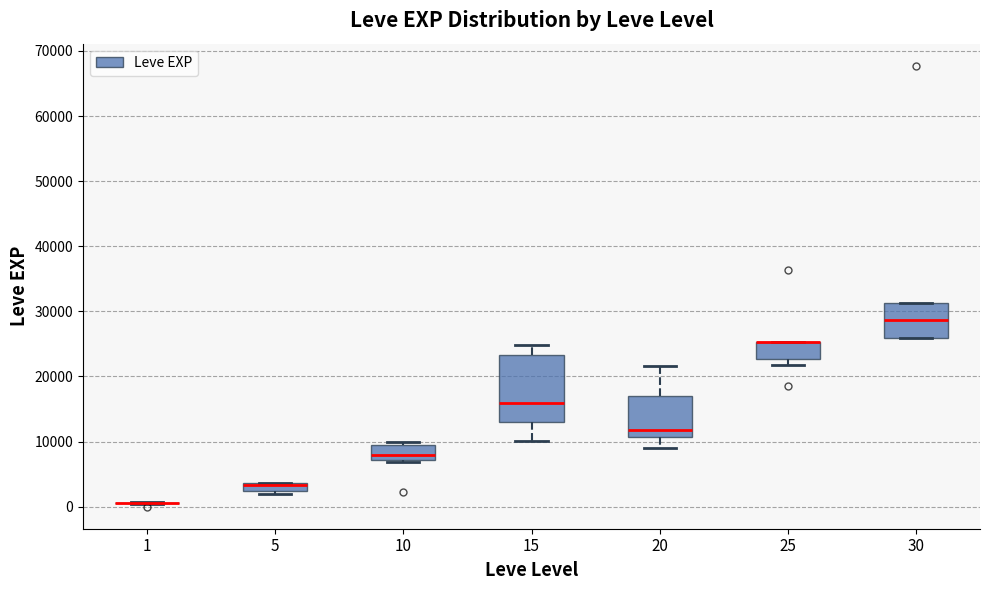

Where is the lower edge of the box at x = 20 on the y-axis? The values are not printed on the chart, so give them approximately, as read against the axis.

11000